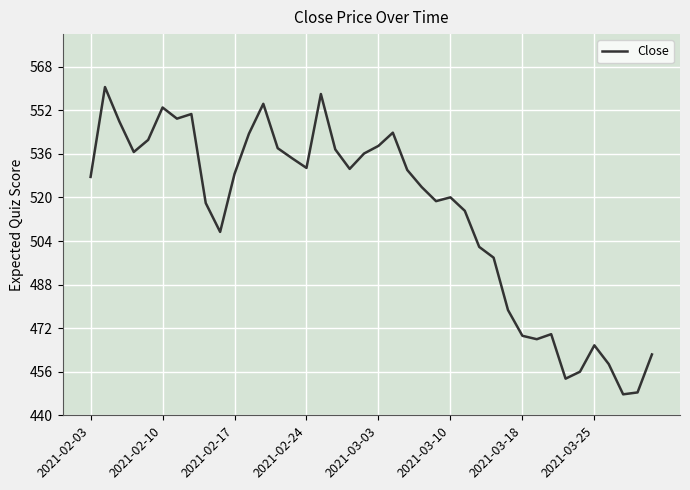

What is the minimum value shown in the chart?

447.7